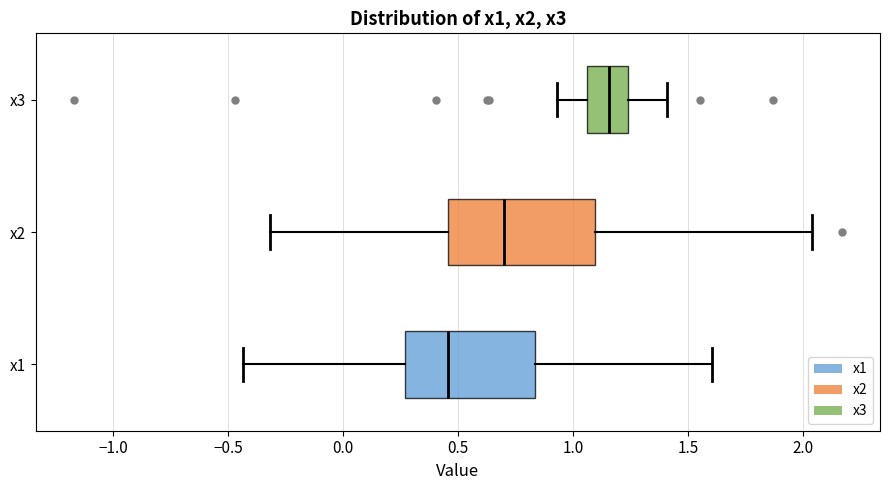

Comparing the boxes themselves (not the whiskers), which one is the widest?

x2